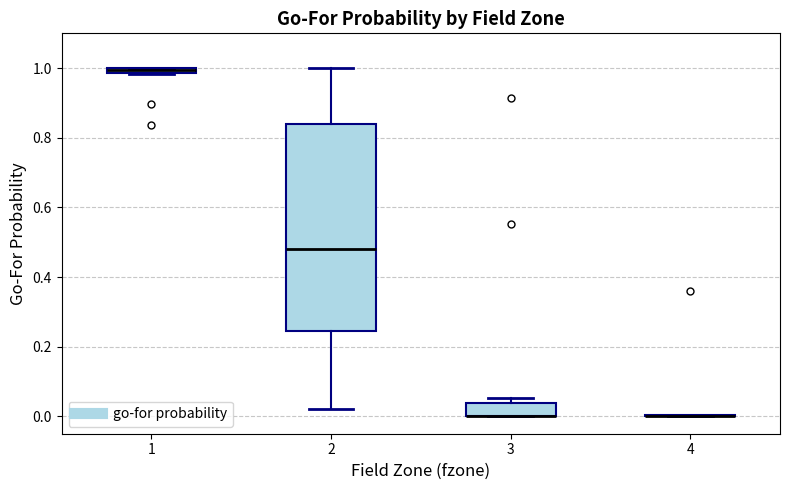

Which box is the tallest, from its lower edge to its upper edge?

2